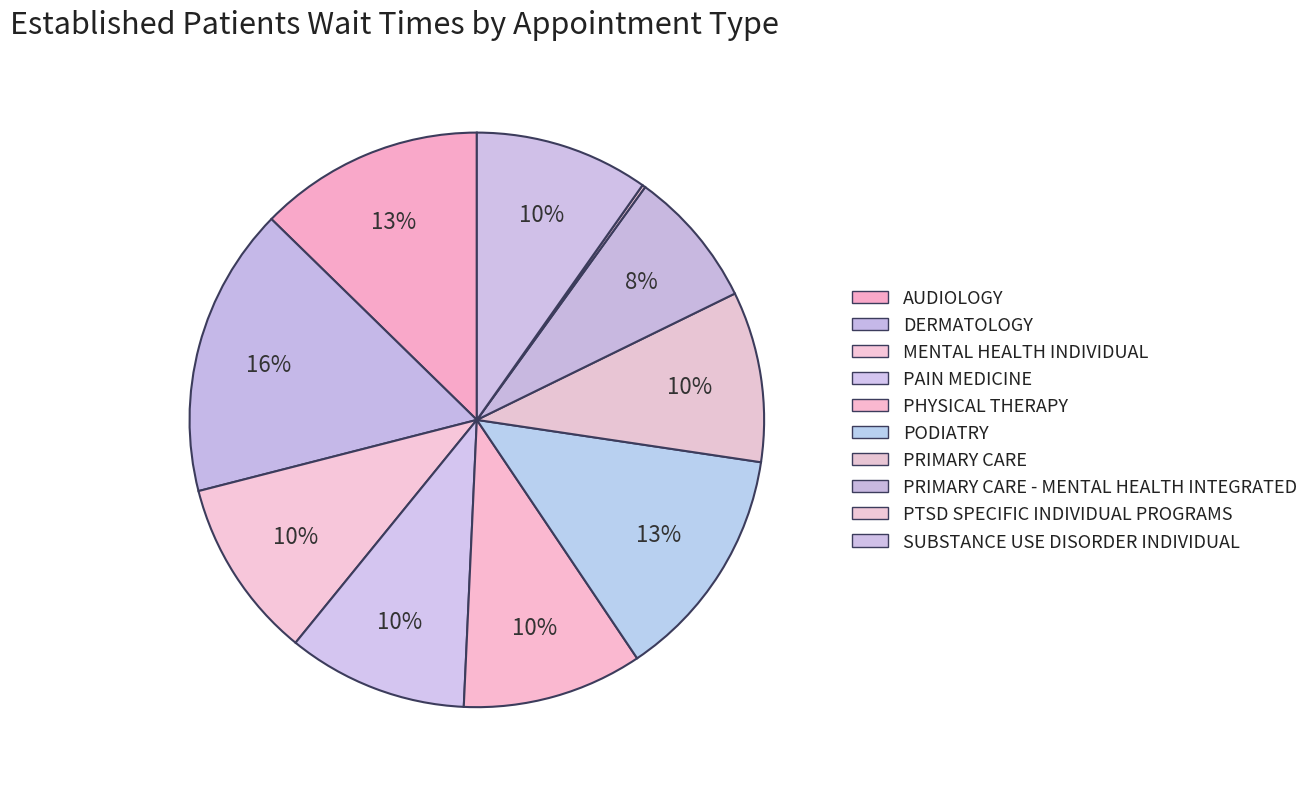

How many slices are in this pie chart?

10